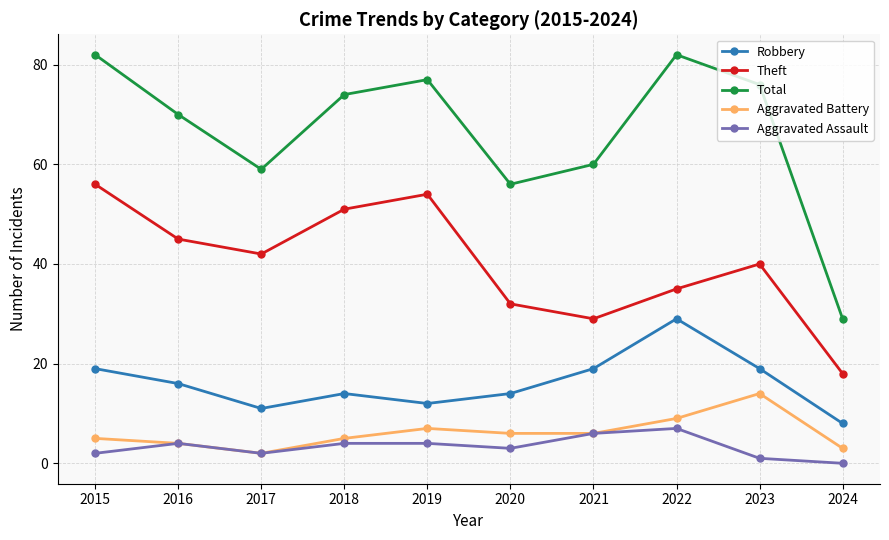

What are all the series names shown in the legend?

Robbery, Theft, Total, Aggravated Battery, Aggravated Assault